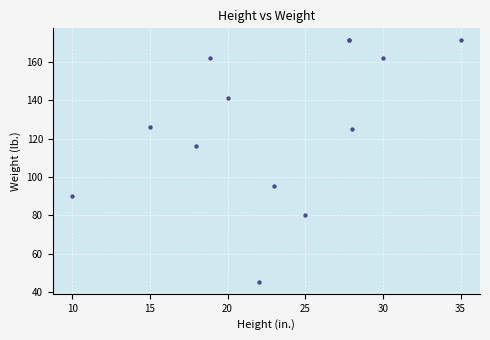

What Y value in the scatter plot is closest to 108?

116.3